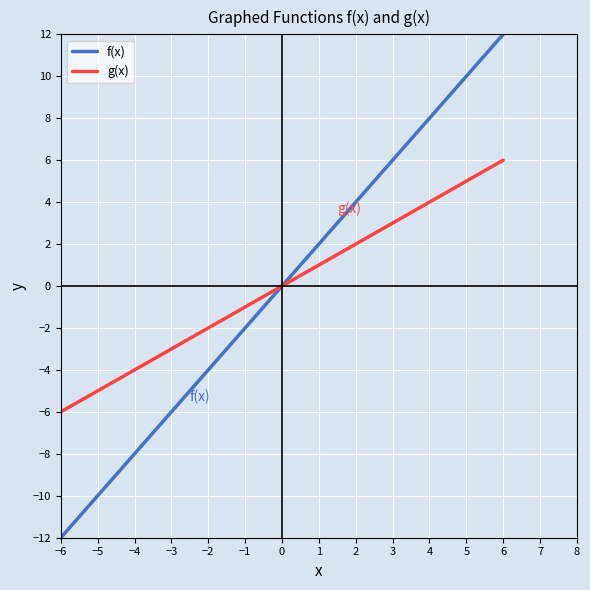

At which category does the chart reach its peak across all series?

6